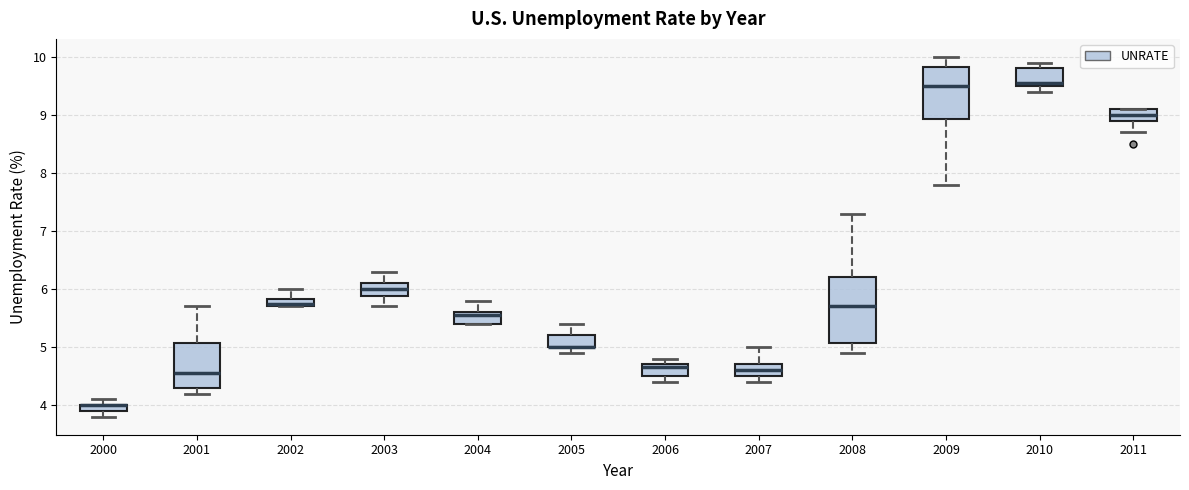

Which box is the tallest, from its lower edge to its upper edge?

2008